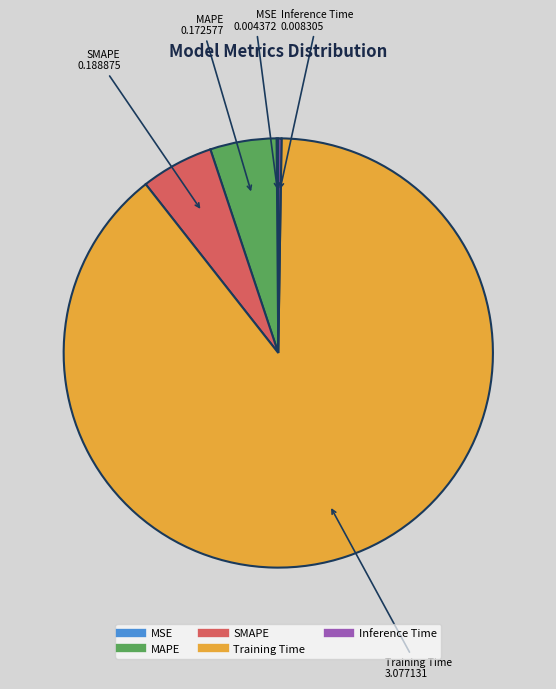

Which category accounts for the majority?

Training Time